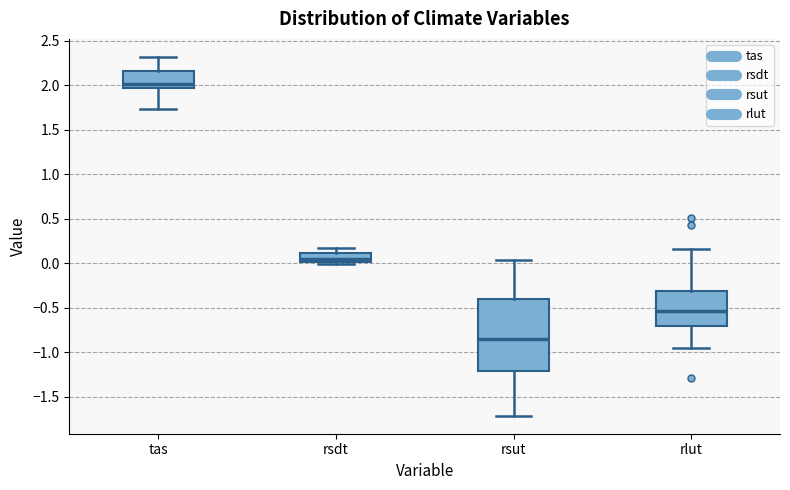

Comparing the boxes themselves (not the whiskers), which one is the tallest?

rsut